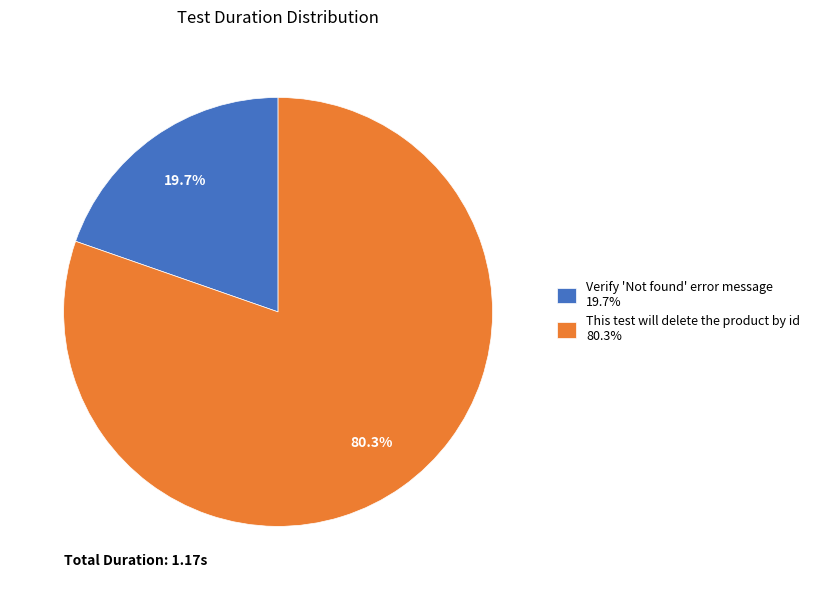

Count the number of slices in the pie.

2